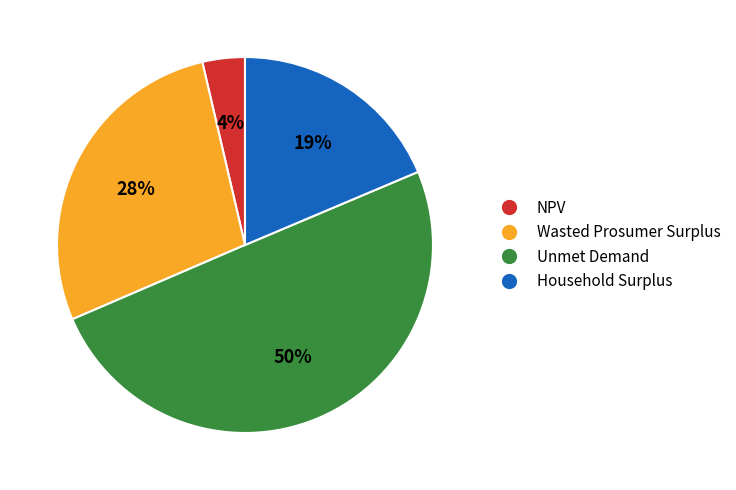

To the nearest percent, what portion does NPV represent?

4%